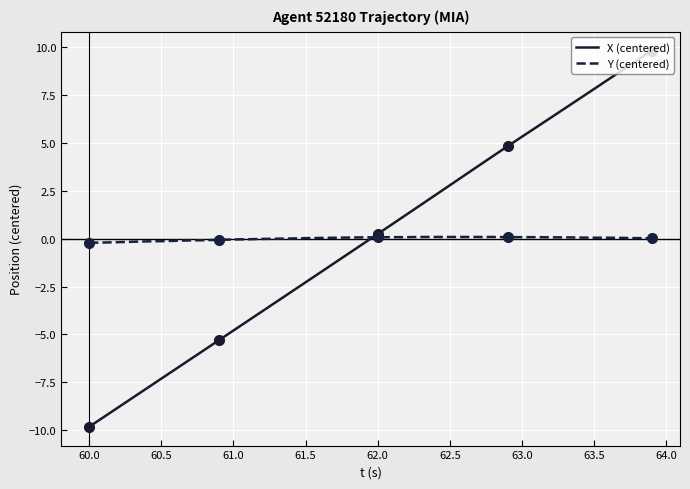

How many values in X (centered) are below zero?

20